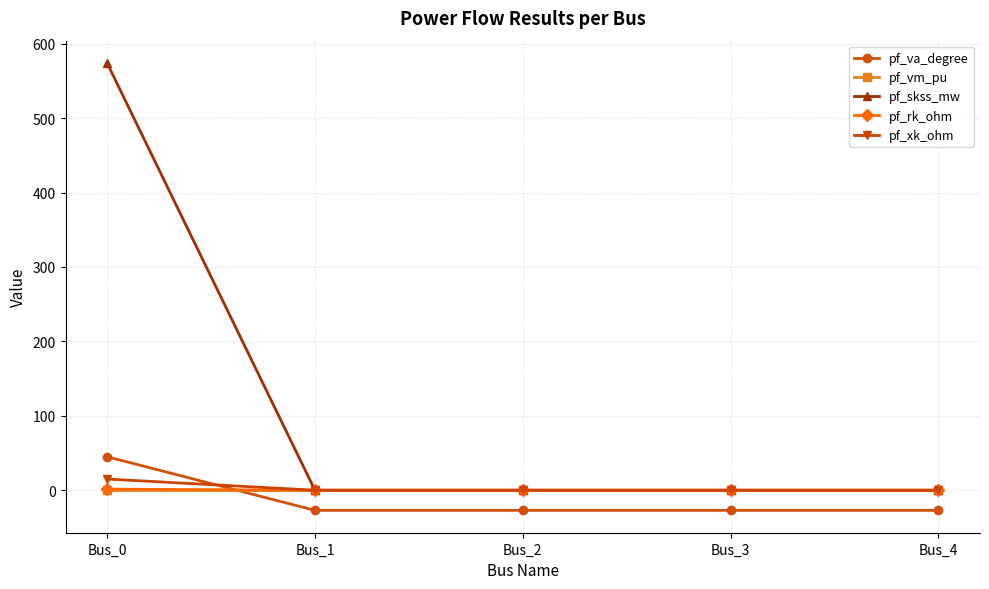

What is the average value of the pf_xk_ohm series?

3.0